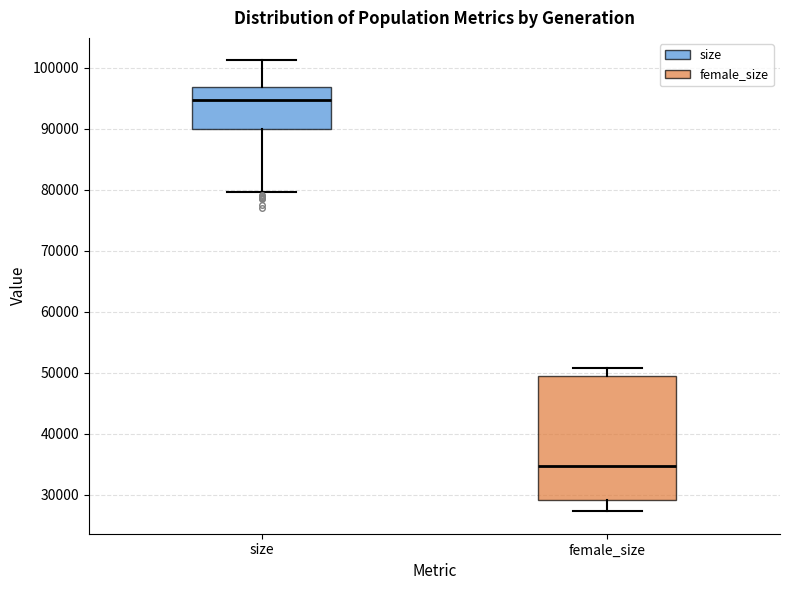

Reading left to right, transcribe this box plot: for each box, give where its median line is, the range the box spans, and where its two whiskers end, as read against the y-axis. The values are not printed on the chart, so give them approximately, as read against the axis.

size: median 95000, box 90000 to 97000, whiskers 80000 to 101000
female_size: median 35000, box 29000 to 49000, whiskers 27000 to 51000